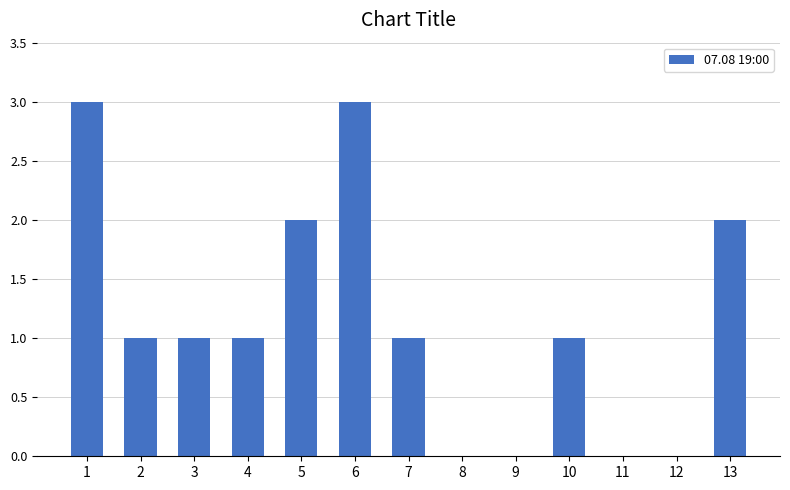

What is the sum of all values?

15